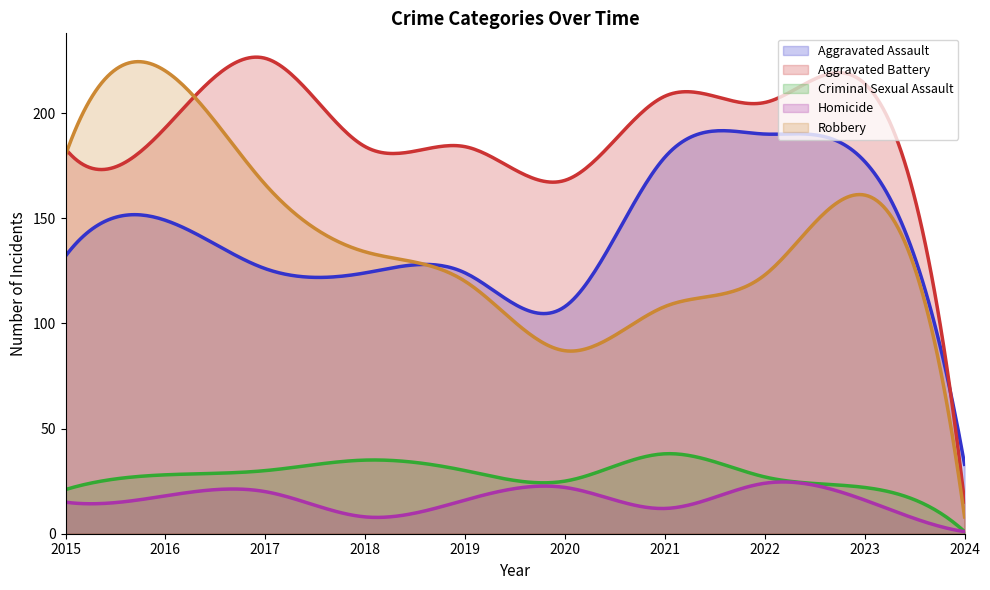

At which category does the chart reach its peak across all series?

2017